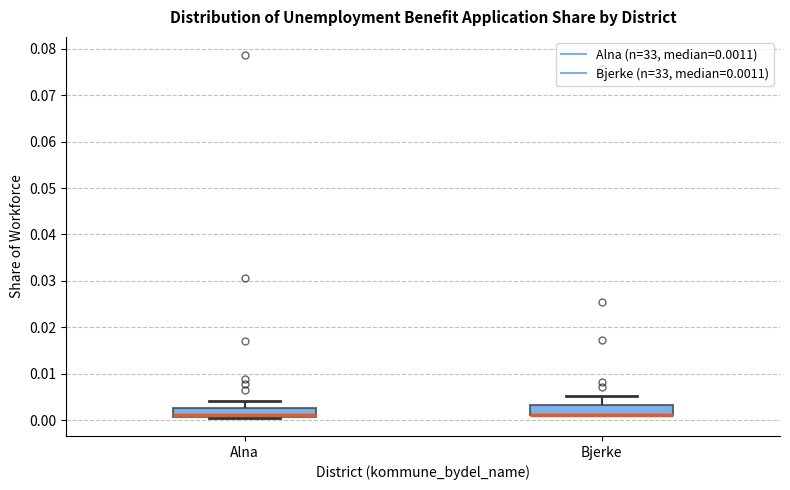

Where is the upper edge of the box for Bjerke on the y-axis? The values are not printed on the chart, so give them approximately, as read against the axis.

0.003